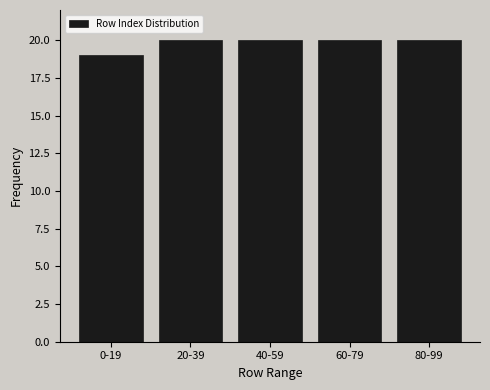

Reading left to right, extract all data points from this chart.

19	20	20	20	20